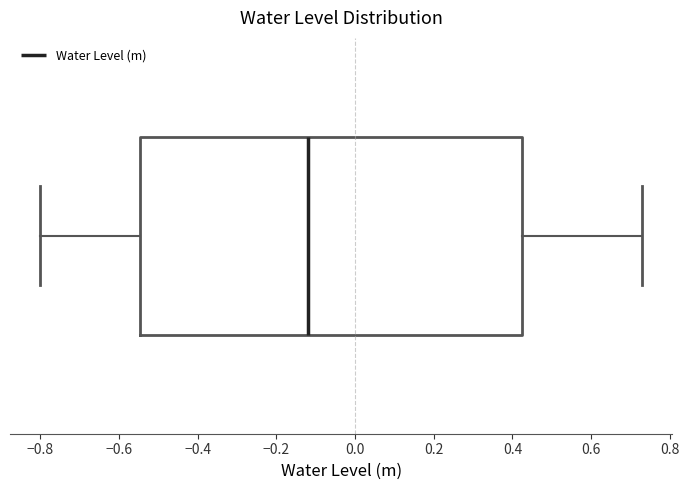

Transcribe this box plot: give where the median line is, the range the box spans, and where the two whiskers end, as read against the x-axis. The values are not printed on the chart, so give them approximately, as read against the axis.

median -0.12, box -0.54 to 0.42, whiskers -0.80 to 0.74